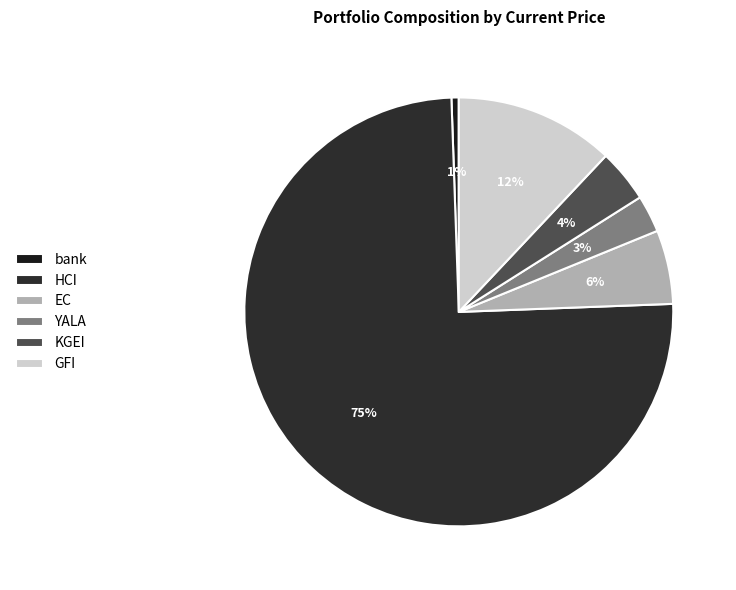

Which slice represents more than half of the pie?

HCI